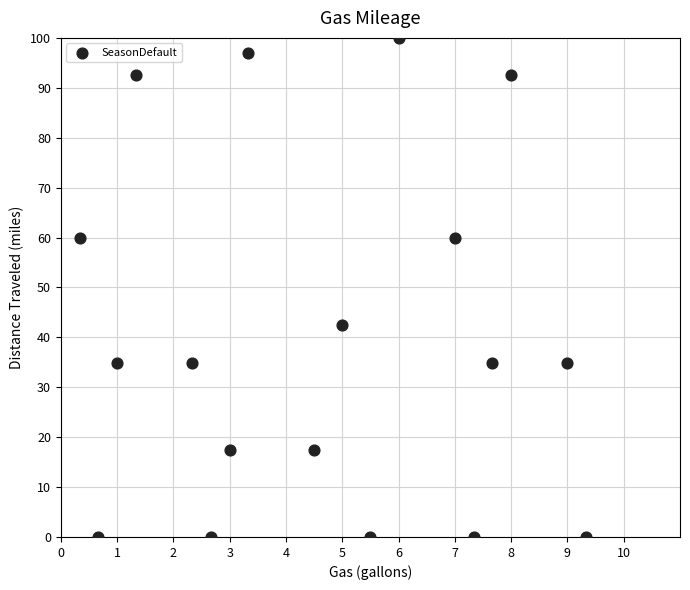

What is the range of X values (max minus min)?

9.0